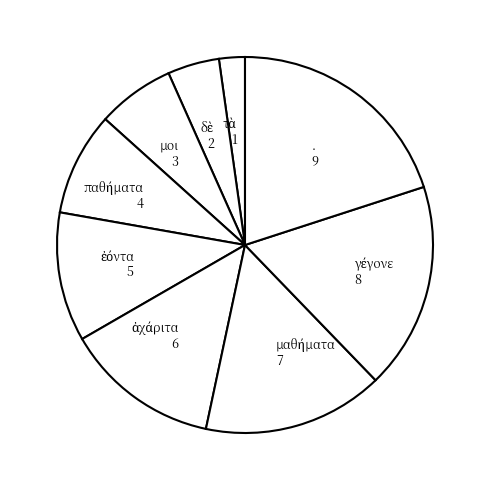

What is the largest slice in the pie chart?

.